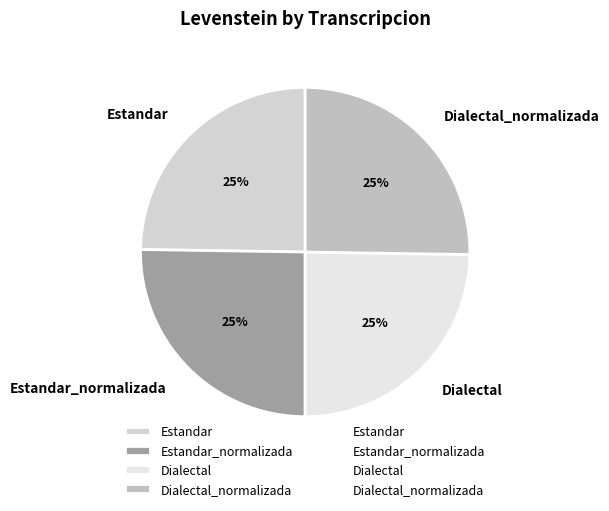

True or false: Estandar accounts for 25% of the total.

True